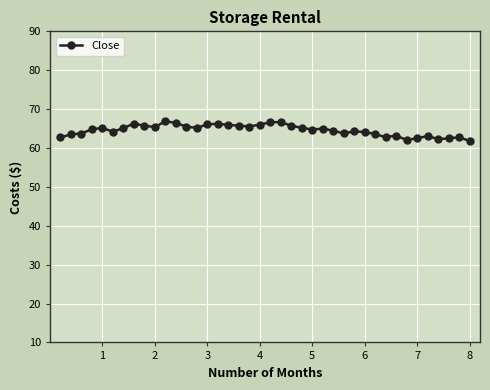

What is the difference between the maximum and minimum values?

5.0